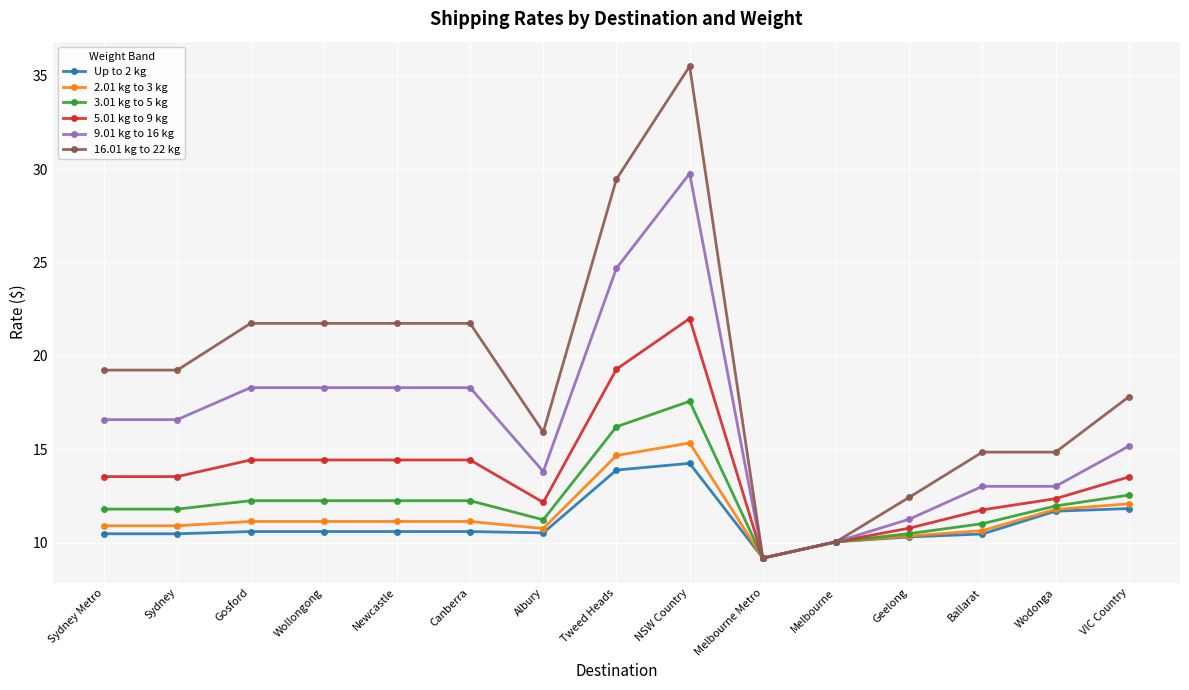

At which category is the sum across all series the highest?

NSW Country